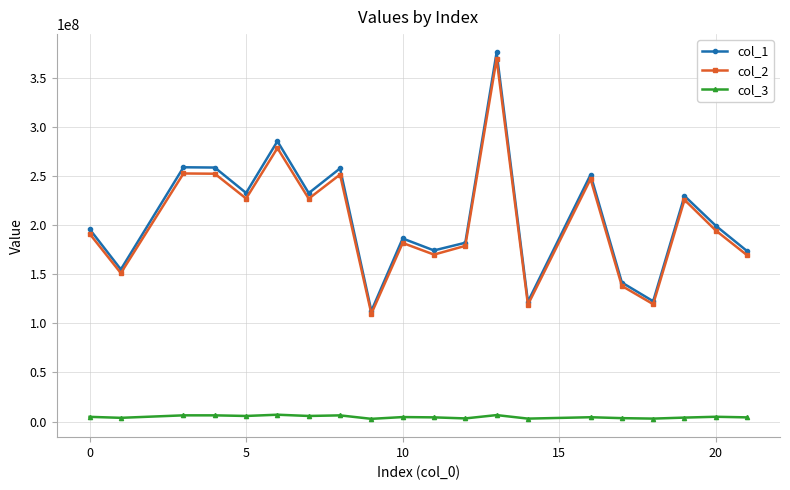

What is the difference between the second highest and minimum values in the col_3 series?

3816988.0